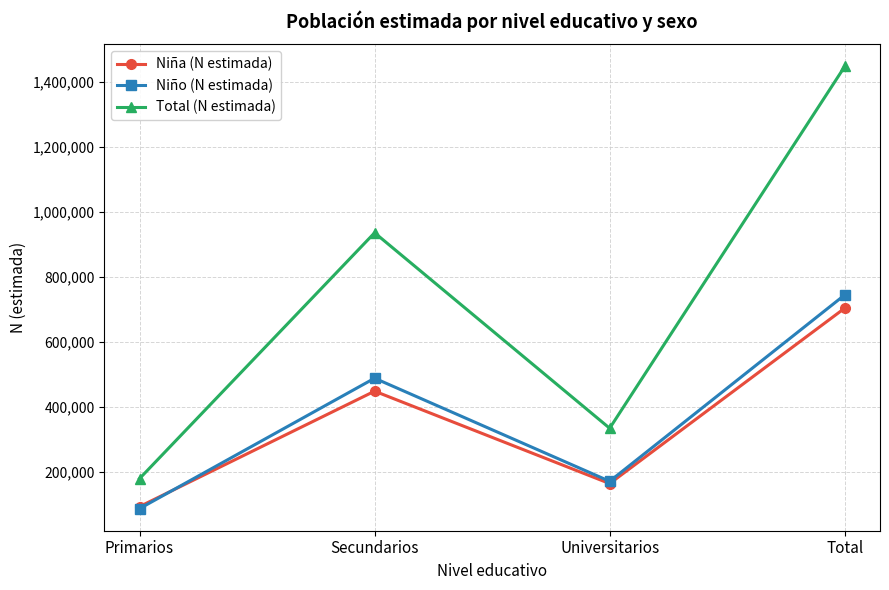

What is the total value across all series at Secundarios?

1871360